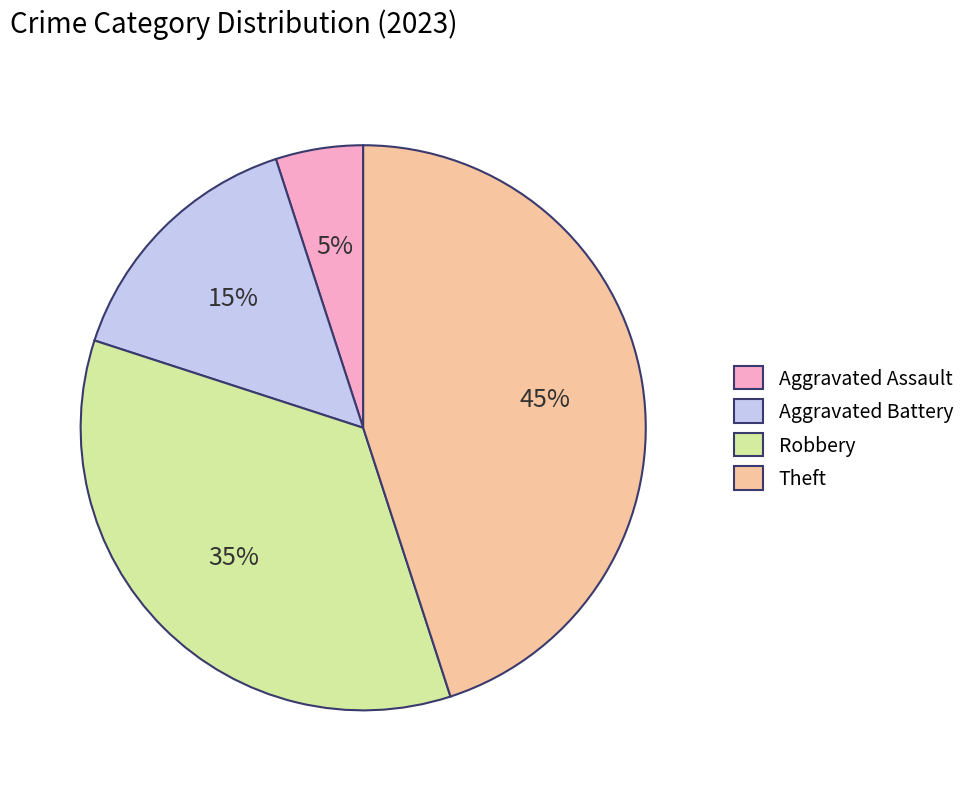

True or false: Aggravated Battery accounts for 15% of the total.

True